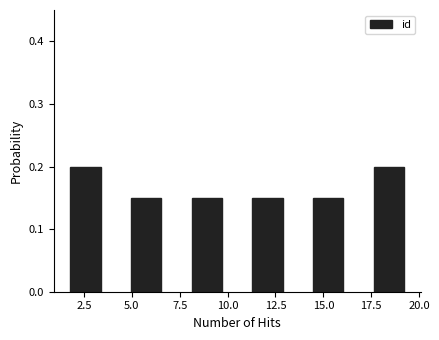

Reading left to right, list every bar in this chart as the range it spans on the x-axis followed by its height. Neither the bar edges nor the heights are printed on the chart, so give them approximately, as read against the axes.

1.0 to 4.0: 0.20
4.0 to 7.5: 0.15
7.5 to 10.5: 0.15
10.5 to 13.5: 0.15
13.5 to 17.0: 0.15
17.0 to 20.0: 0.20